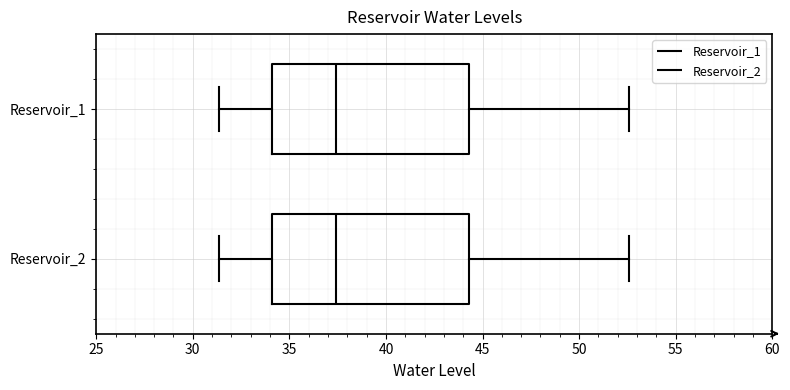

Reading bottom to top, transcribe this box plot: for each box, give where its median line is, the range the box spans, and where its two whiskers end, as read against the x-axis. The values are not printed on the chart, so give them approximately, as read against the axis.

Reservoir_2: median 37.5, box 34.0 to 44.5, whiskers 31.5 to 52.5
Reservoir_1: median 37.5, box 34.0 to 44.5, whiskers 31.5 to 52.5